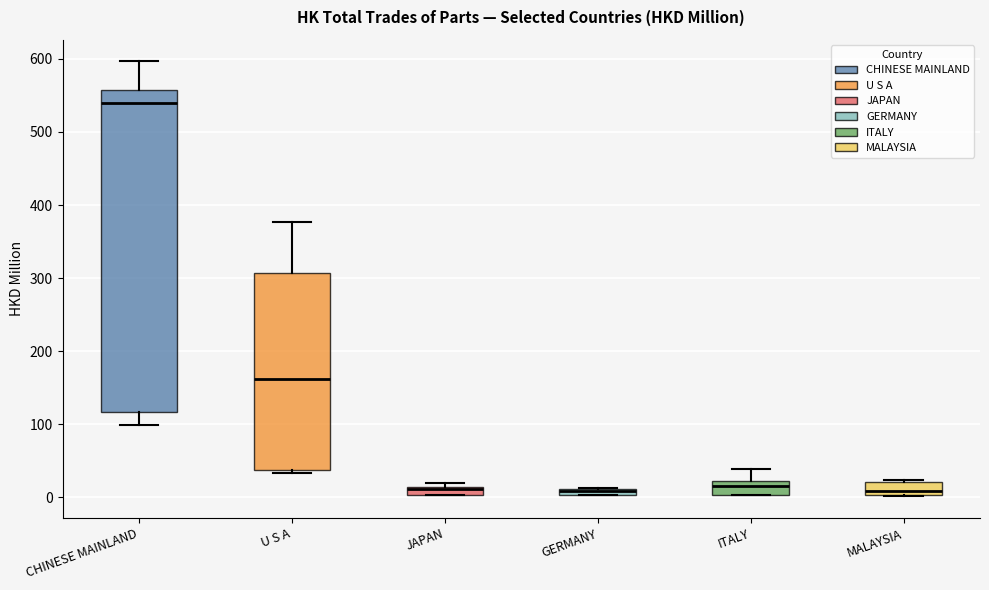

Where is the lower edge of the box for MALAYSIA on the y-axis? The values are not printed on the chart, so give them approximately, as read against the axis.

0